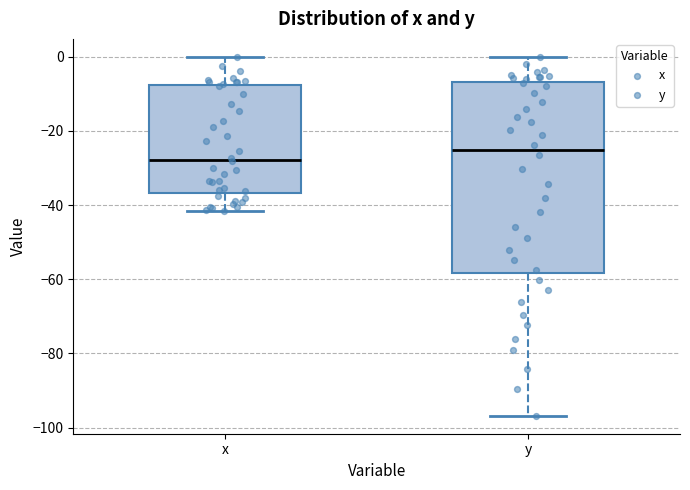

Which box's median line is the highest?

y